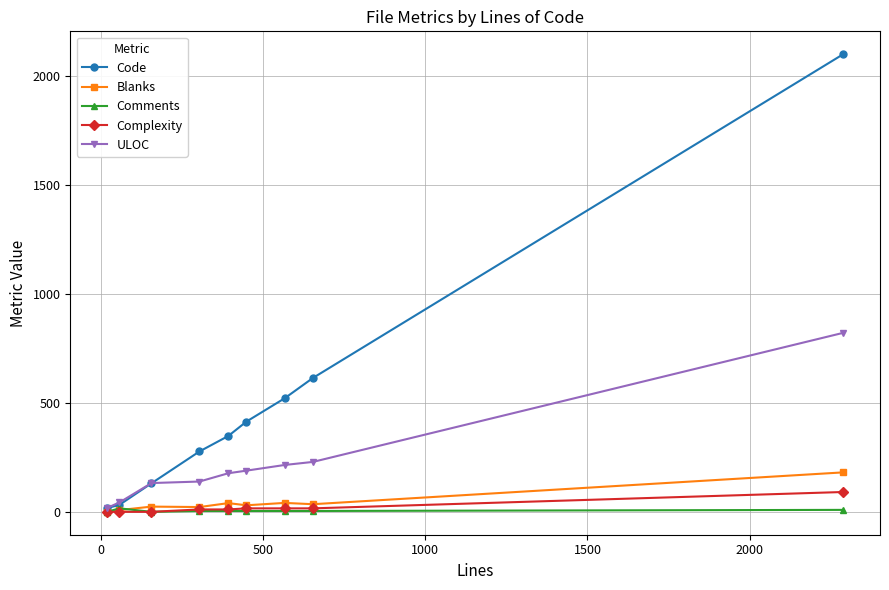

What is the value of the Comments point at the 9th from the left?

9